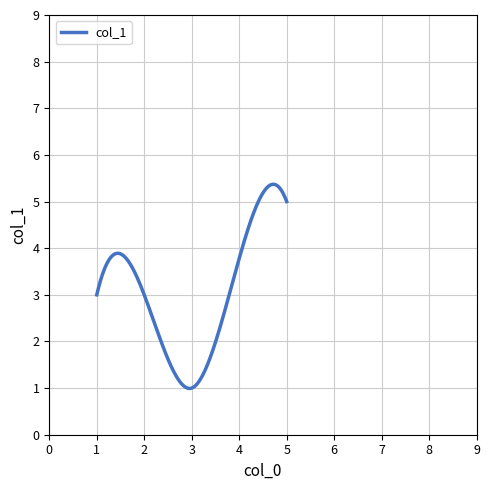

What is the difference between the maximum and minimum values?

4.4